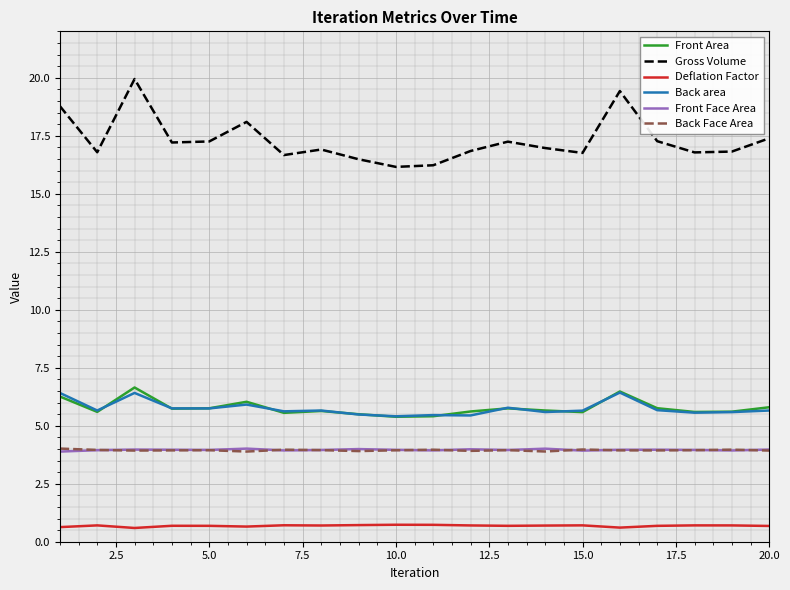

How many series are shown in this chart?

6